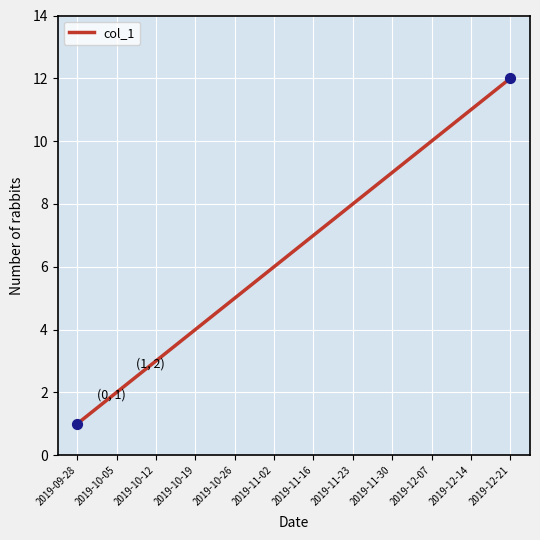

Approximately how many times larger is the value at 2019-10-12 compared to 2019-12-07?

0.3